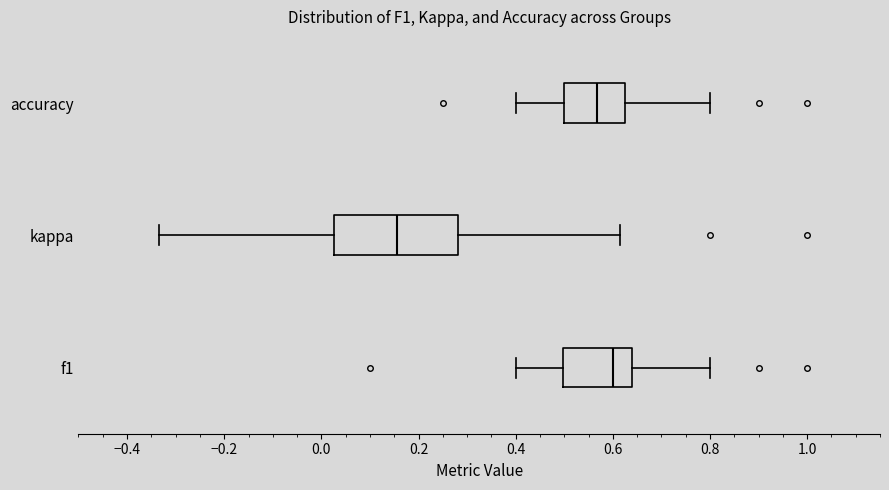

Reading bottom to top, read every box against the x-axis: the position of its median line, the range the box covers, and the ends of its whiskers. The values are not printed on the chart, so give them approximately, as read against the axis.

f1: median 0.60, box 0.50 to 0.64, whiskers 0.40 to 0.80
kappa: median 0.16, box 0.02 to 0.28, whiskers -0.34 to 0.62
accuracy: median 0.56, box 0.50 to 0.62, whiskers 0.40 to 0.80